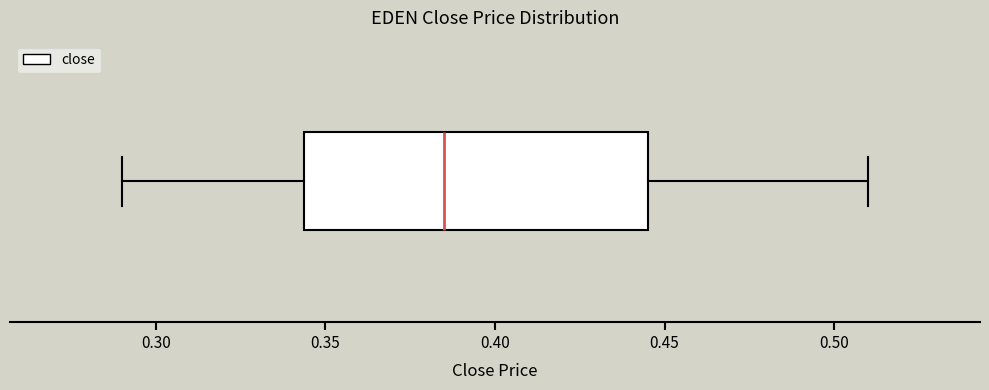

Where is the right edge of the box on the x-axis? The values are not printed on the chart, so give them approximately, as read against the axis.

0.445